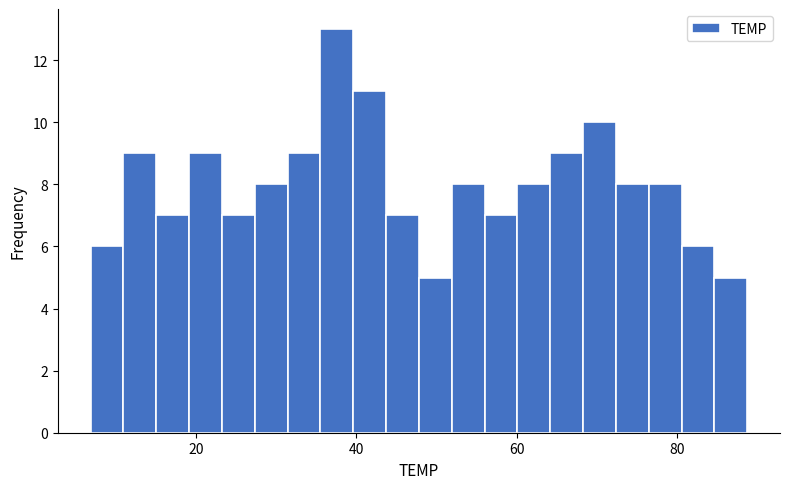

Around what value on the x-axis is the tallest bar? Give the approximate position of its centre, as read against the axis.

38